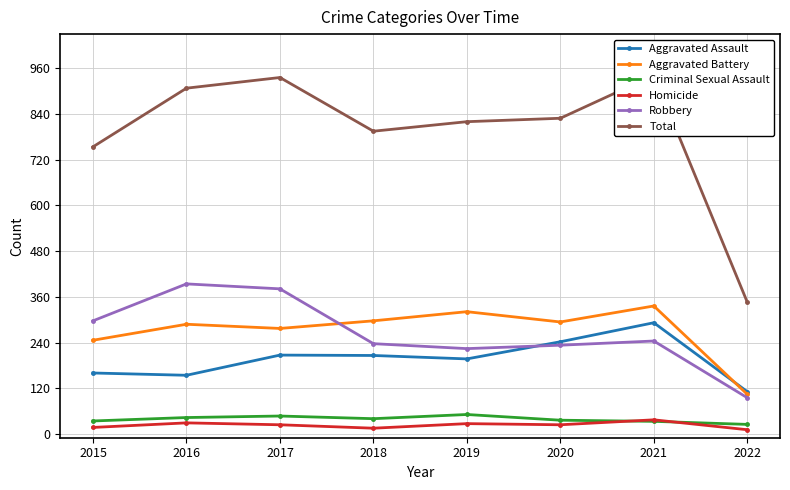

List the labels in order of Criminal Sexual Assault value, smallest first.

2022, 2021, 2015, 2020, 2018, 2016, 2017, 2019